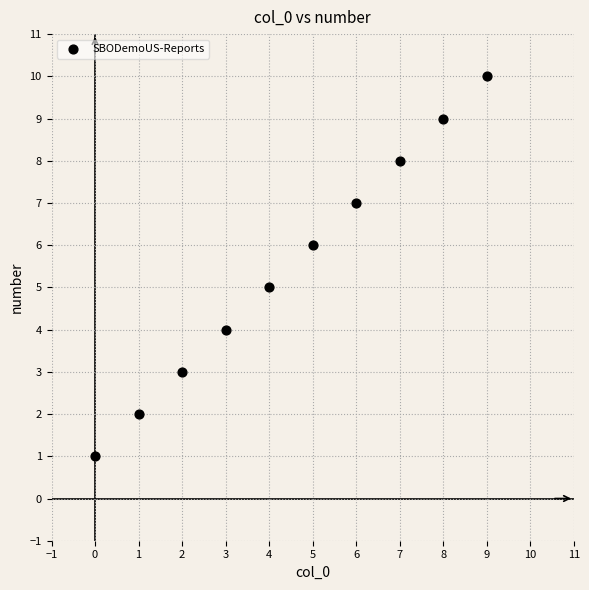

What is the range of Y values (max minus min)?

9